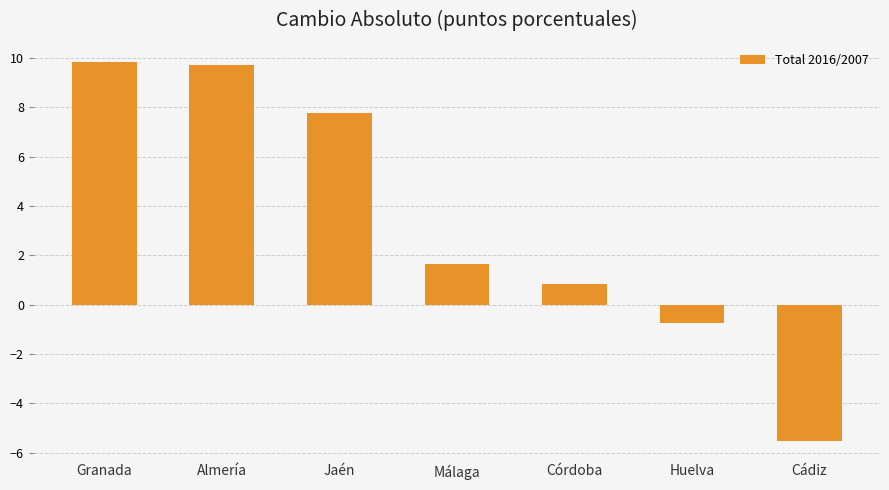

What is the greatest value displayed?

9.8